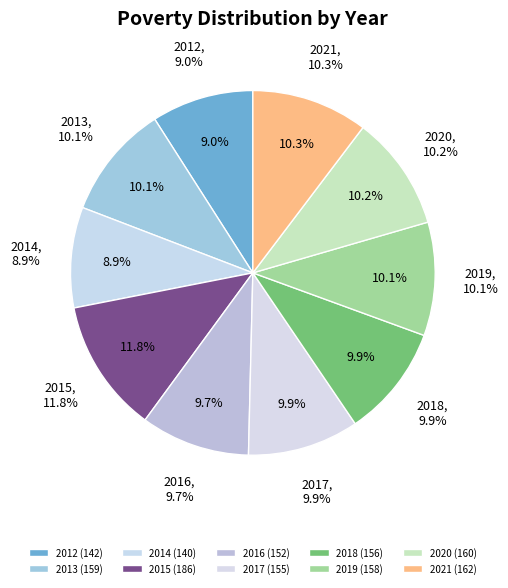

Count the number of slices in the pie.

10